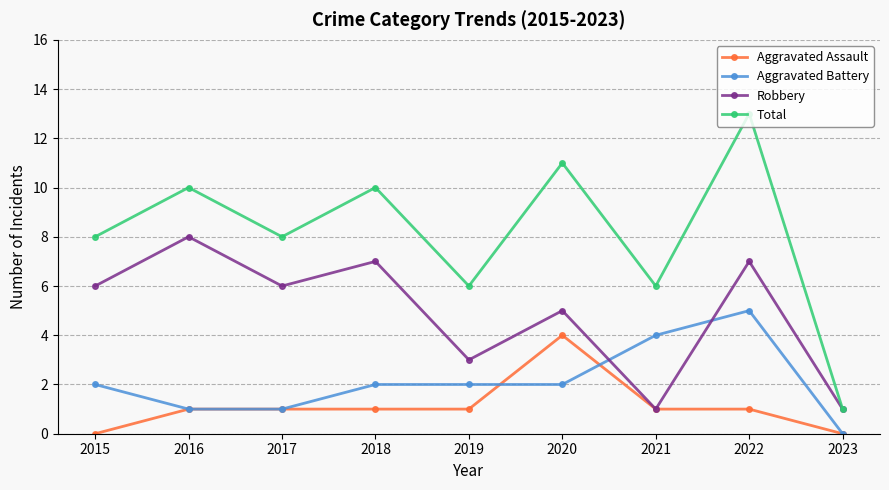

List the series in order of their peak value, highest first.

Total, Robbery, Aggravated Battery, Aggravated Assault